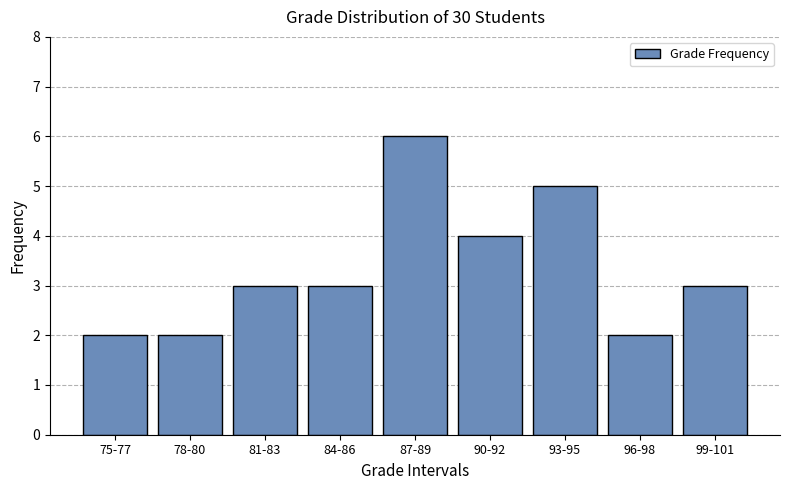

Reading left to right, transcribe all the data shown in this chart.

75-77=2	78-80=2	81-83=3	84-86=3	87-89=6	90-92=4	93-95=5	96-98=2	99-101=3